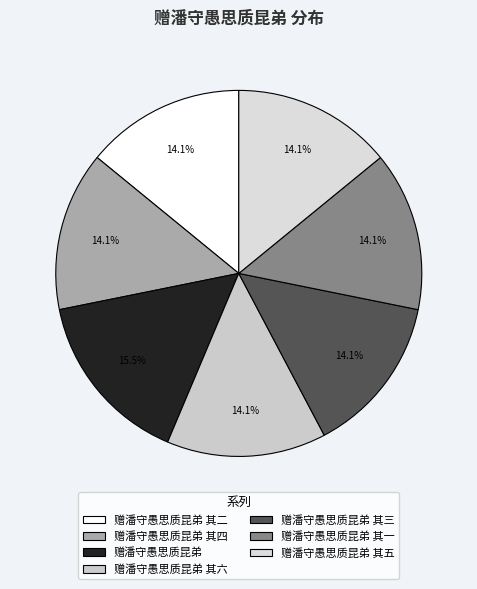

Approximately how many times larger is the value at 赠潘守愚思质昆弟 其六 compared to 赠潘守愚思质昆弟 其四?

1.0